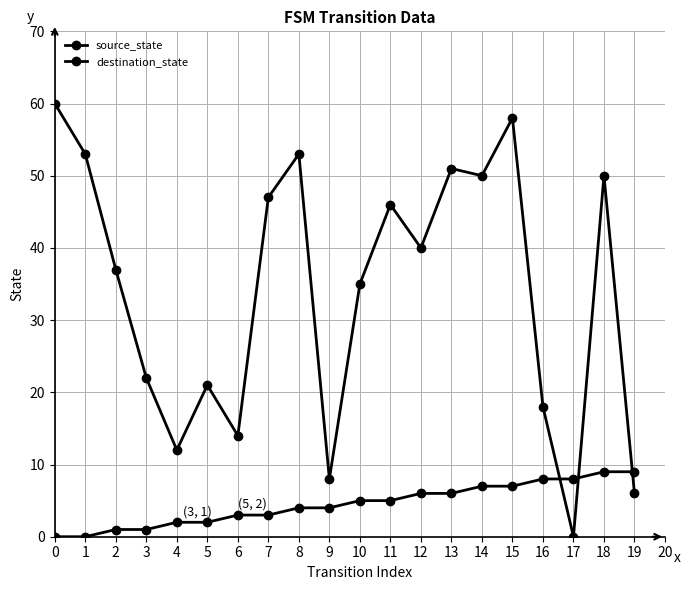

What is the value of the destination_state point at the 3rd from the left?

37